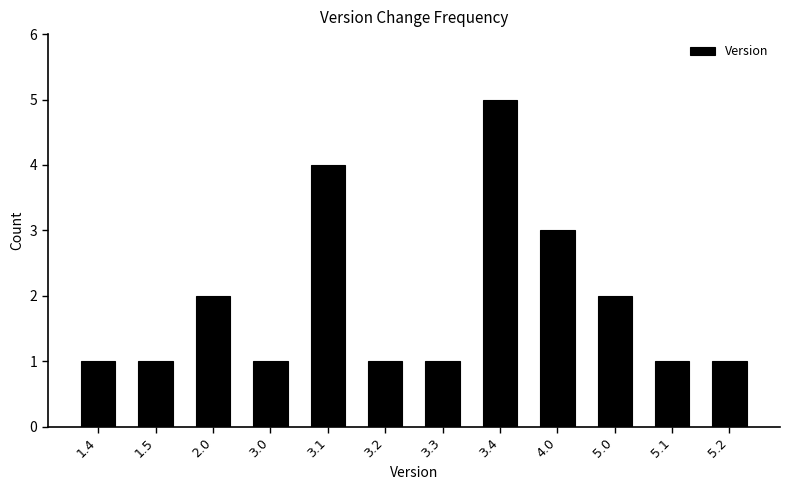

Reading left to right, transcribe all the data shown in this chart.

1.4=1	1.5=1	2.0=2	3.0=1	3.1=4	3.2=1	3.3=1	3.4=5	4.0=3	5.0=2	5.1=1	5.2=1